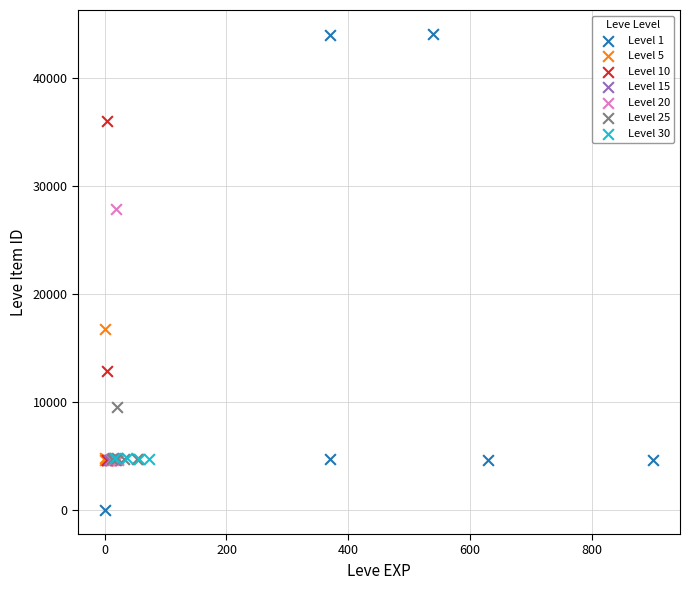

Which series reaches the maximum Y coordinate?

Level 1